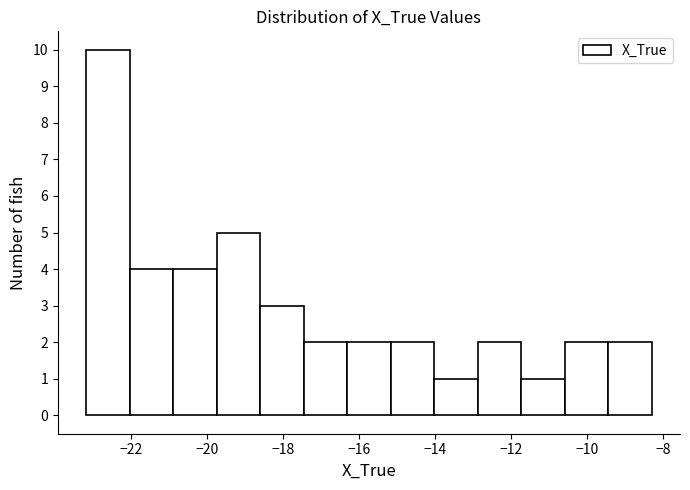

Reading left to right, list every bar in this chart as the range it spans on the x-axis followed by its height. Neither the bar edges nor the heights are printed on the chart, so give them approximately, as read against the axes.

-23.2 to -22.0: 10
-22.0 to -20.8: 4
-20.8 to -19.8: 4
-19.8 to -18.6: 5
-18.6 to -17.4: 3
-17.4 to -16.4: 2
-16.4 to -15.2: 2
-15.2 to -14.0: 2
-14.0 to -12.8: 1
-12.8 to -11.8: 2
-11.8 to -10.6: 1
-10.6 to -9.4: 2
-9.4 to -8.2: 2